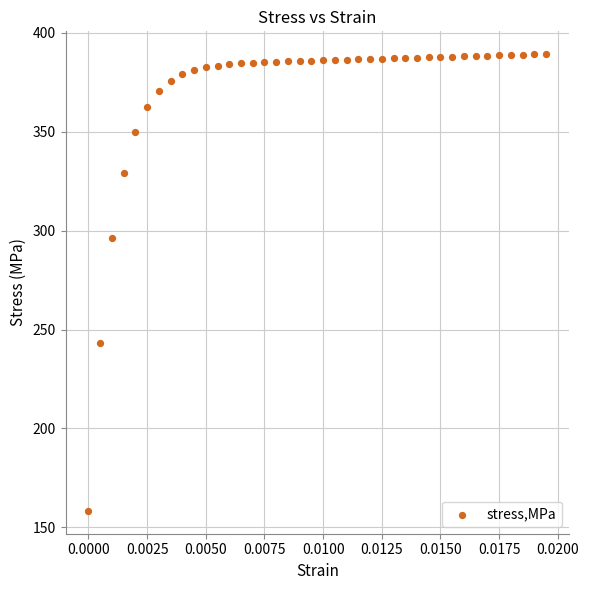

What is the range of Y values (max minus min)?

230.9